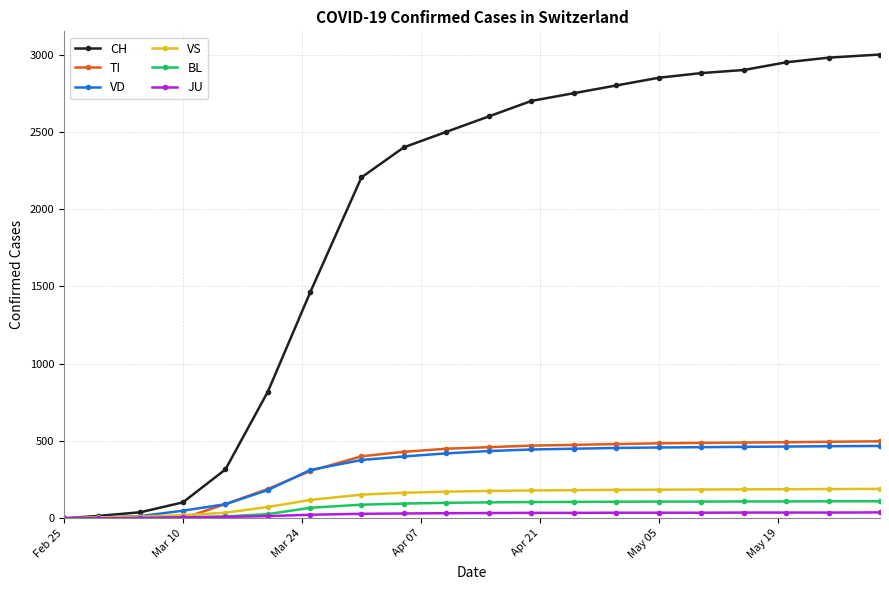

What is the maximum value shown in the chart?

3000